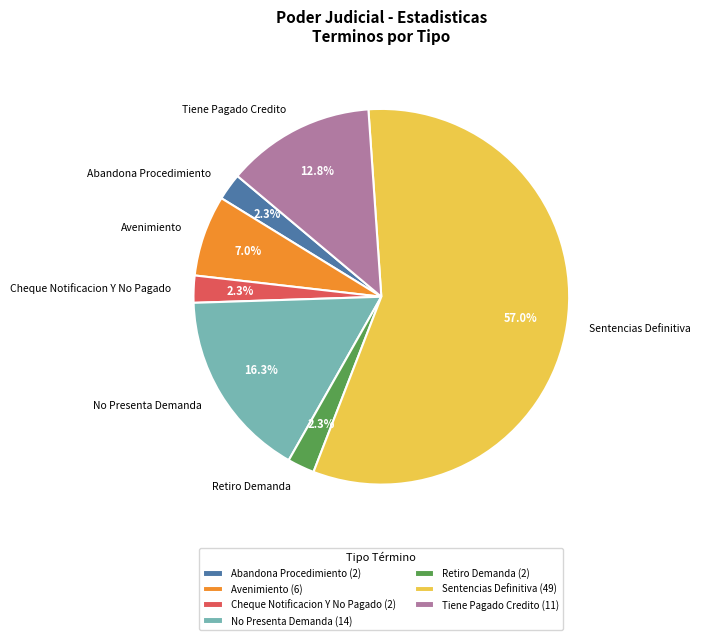

Which slice represents more than half of the pie?

Sentencias Definitiva